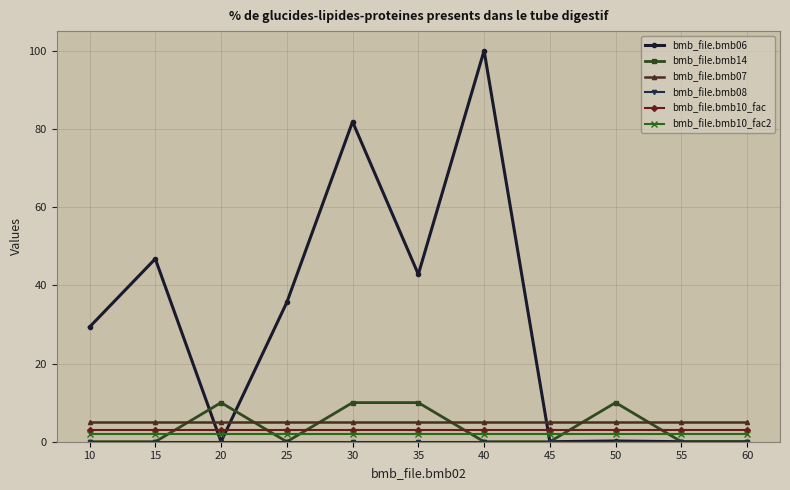

Which series has the widest spread of values?

bmb_file.bmb06